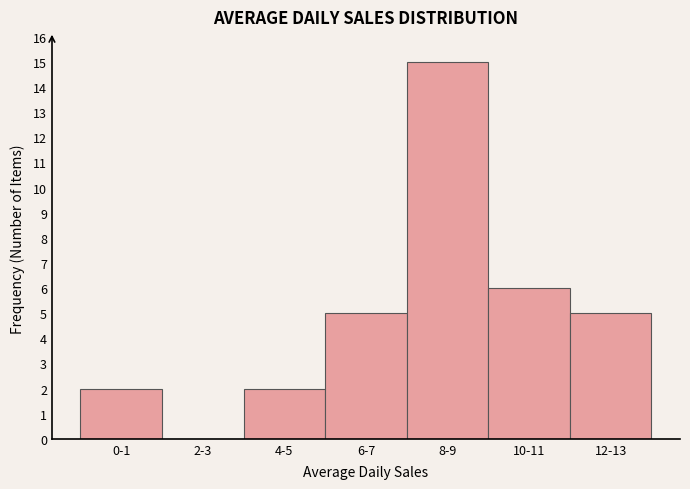

Reading left to right, list all the values displayed in this chart.

0-1=2	2-3=0	4-5=2	6-7=5	8-9=15	10-11=6	12-13=5